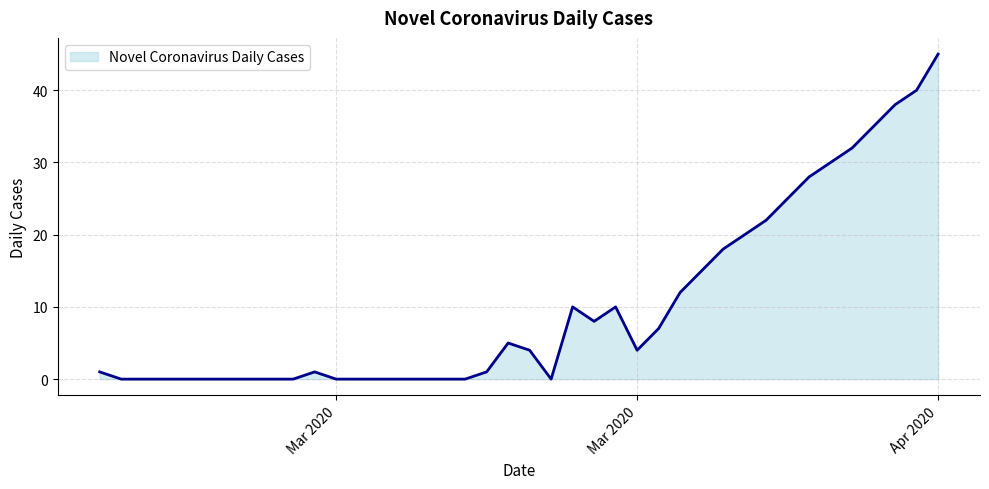

What is the greatest value displayed?

45